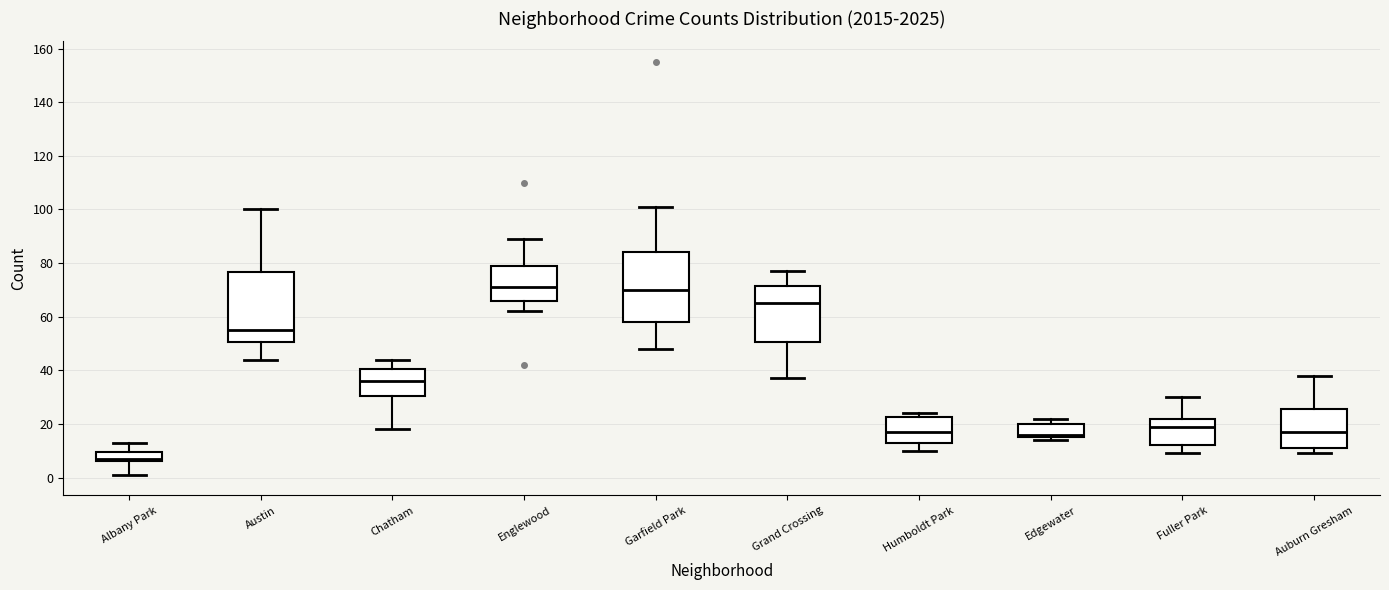

Where is the lower edge of the box for Edgewater on the y-axis? The values are not printed on the chart, so give them approximately, as read against the axis.

16